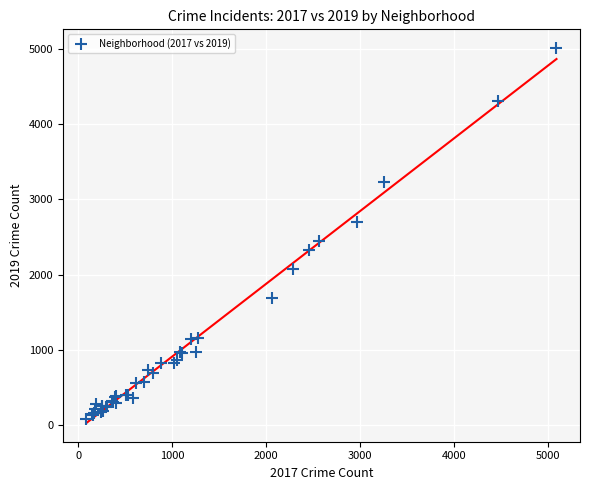

What Y value in the scatter plot is closest to 2542?

2441